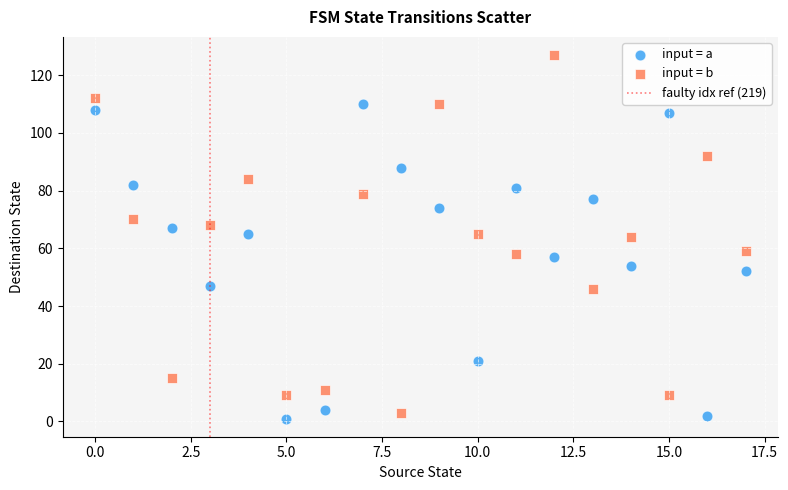

Which series reaches the maximum Y coordinate?

input = b